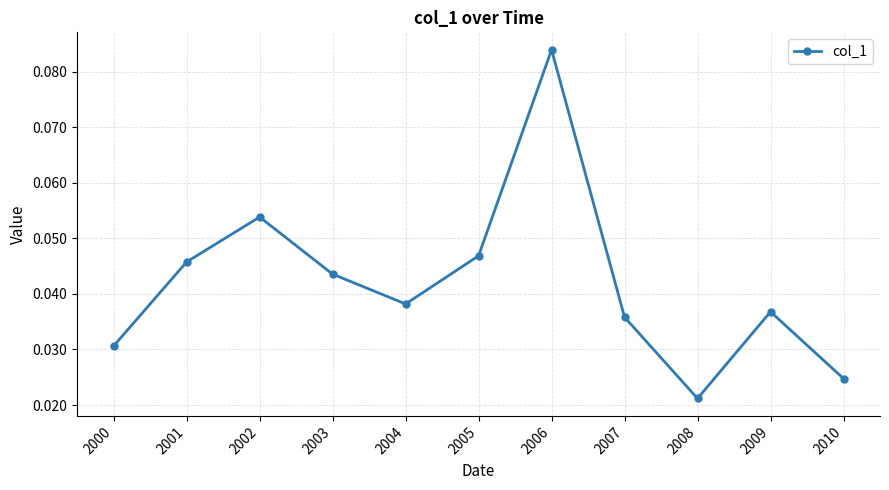

List the labels in order of value, smallest first.

2008, 2010, 2000, 2007, 2009, 2004, 2003, 2001, 2005, 2002, 2006